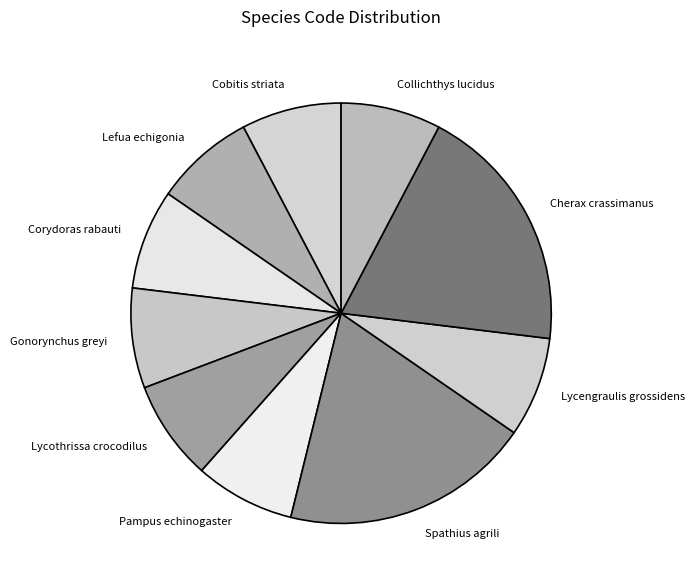

How many slices are in this pie chart?

10